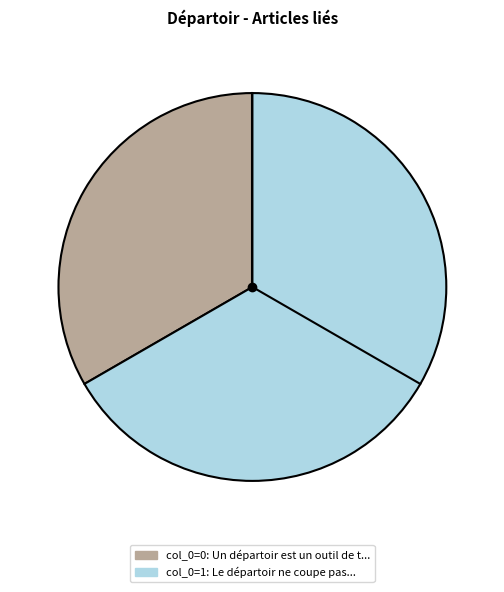

Is there a majority slice in this chart?

Yes